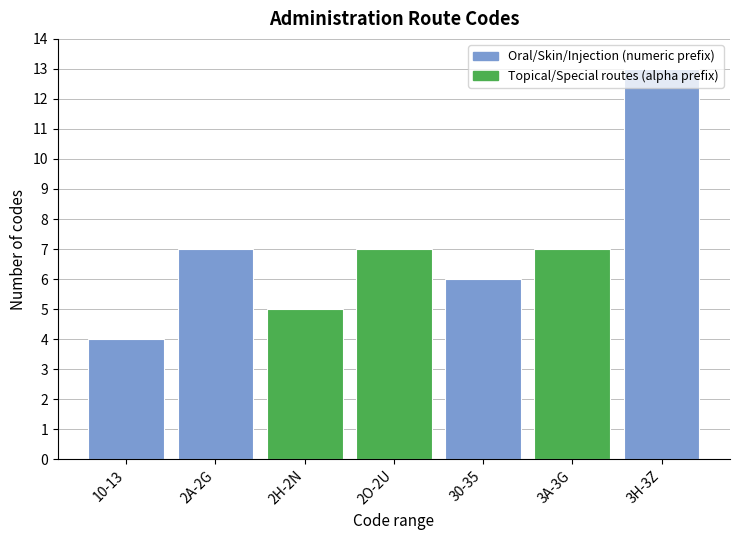

What is the smallest value displayed?

4